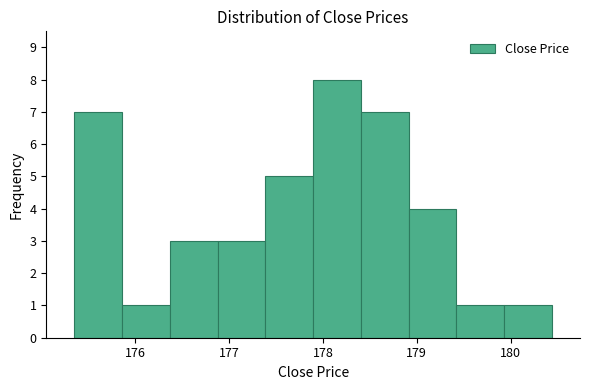

Reading left to right, transcribe this chart: for each bar, give the range it covers on the x-axis and its height. Neither the bar edges nor the heights are printed on the chart, so give them approximately, as read against the axes.

175.4 to 175.9: 7
175.9 to 176.4: 1
176.4 to 176.9: 3
176.9 to 177.4: 3
177.4 to 177.9: 5
177.9 to 178.4: 8
178.4 to 178.9: 7
178.9 to 179.4: 4
179.4 to 179.9: 1
179.9 to 180.4: 1